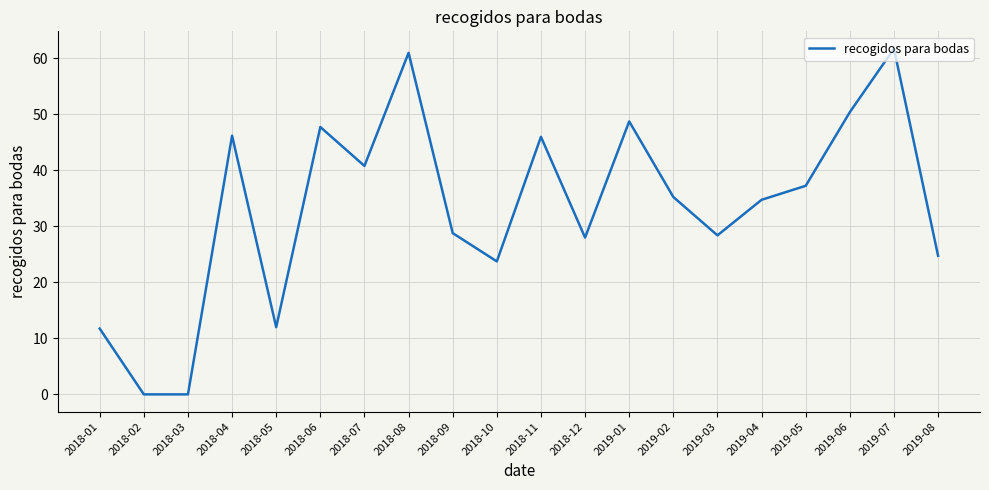

The chart shows a value of 46.0 at 2018-11. True or false?

True